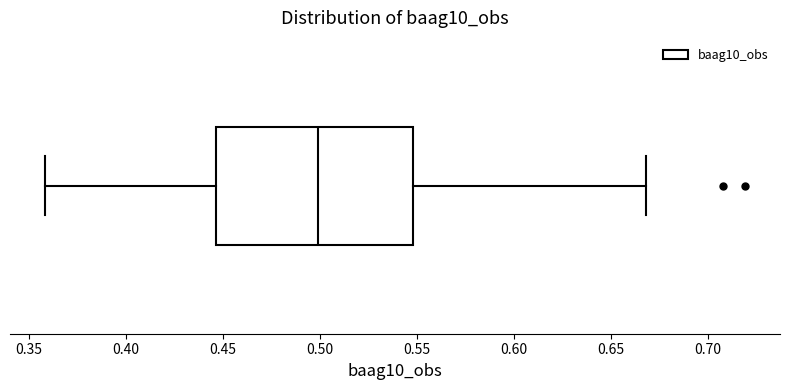

Transcribe this box plot: give where the median line is, the range the box spans, and where the two whiskers end, as read against the x-axis. The values are not printed on the chart, so give them approximately, as read against the axis.

median 0.500, box 0.445 to 0.550, whiskers 0.360 to 0.670